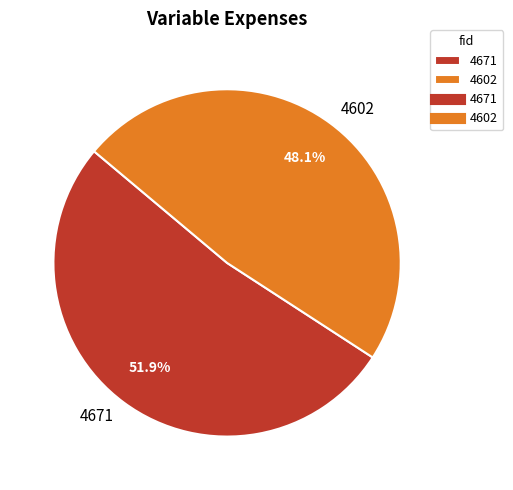

True or false: 4602 accounts for 48% of the total.

True